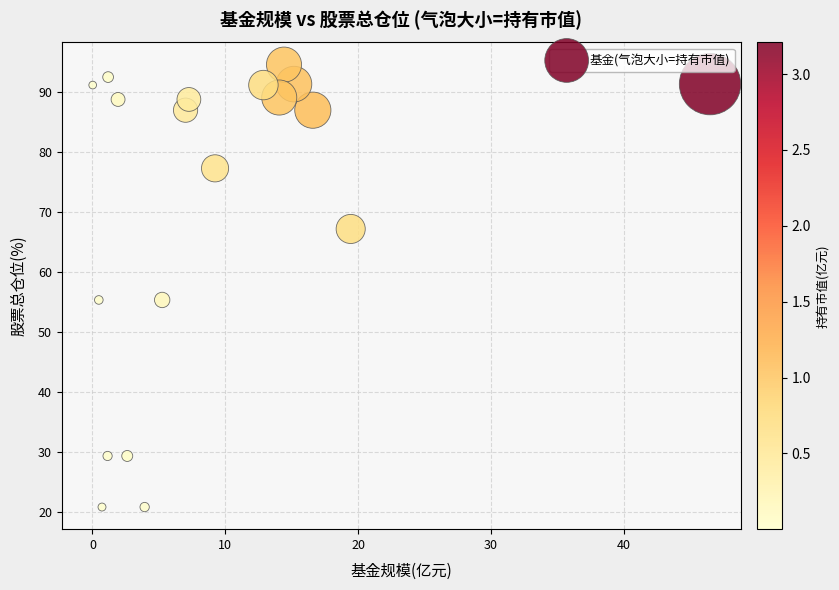

What is the range of Y values (max minus min)?

73.8